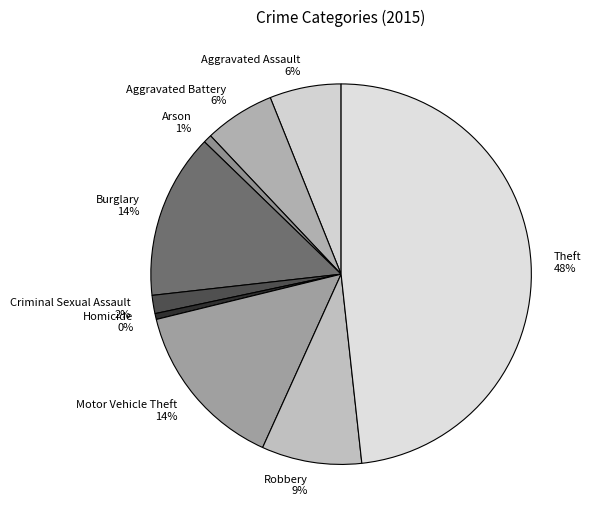

How many segments does this pie chart have?

9